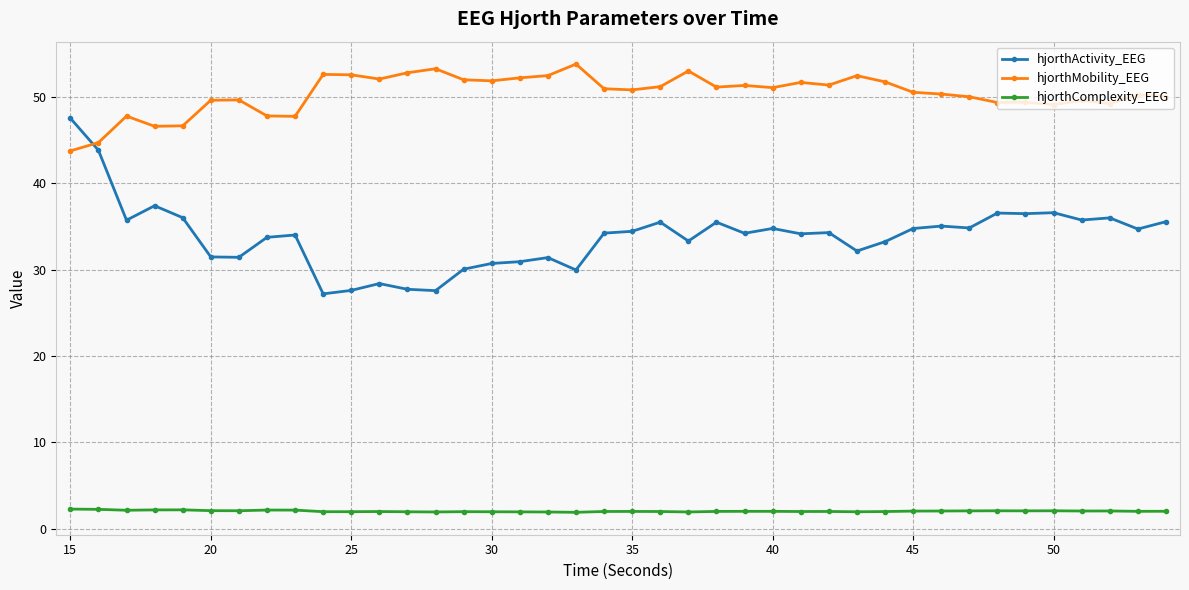

List the series in order of their overall mean, highest first.

hjorthMobility_EEG, hjorthActivity_EEG, hjorthComplexity_EEG